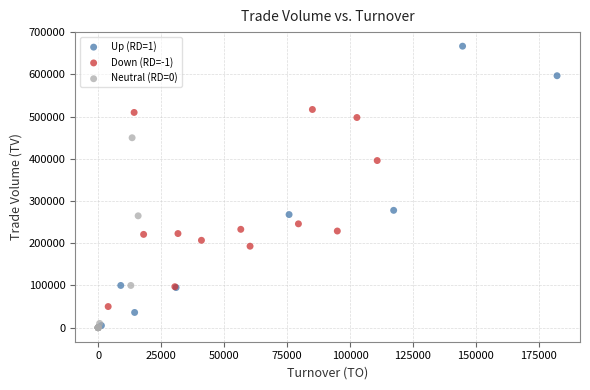

Which series contains the highest Y value?

Up (RD=1)